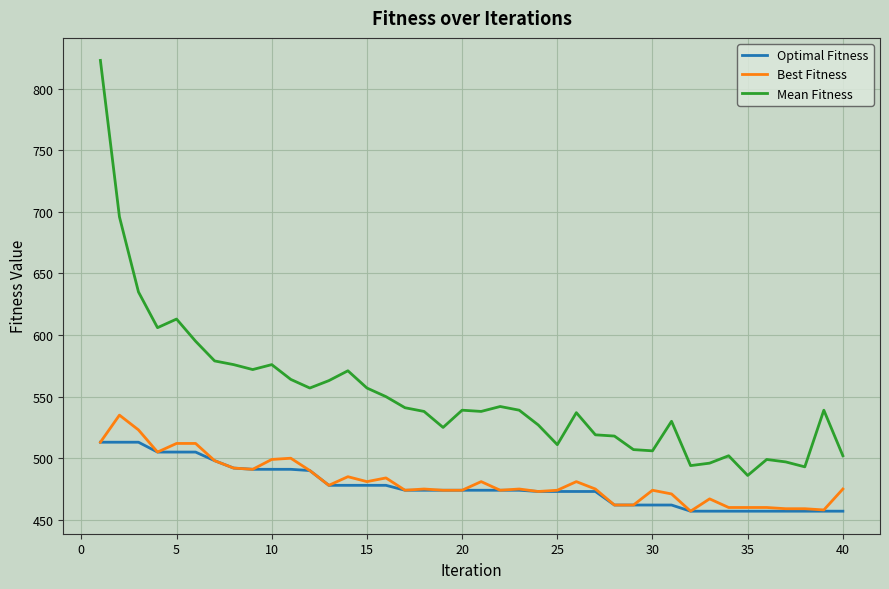

List the series in order of their peak value, lowest first.

Optimal Fitness, Best Fitness, Mean Fitness